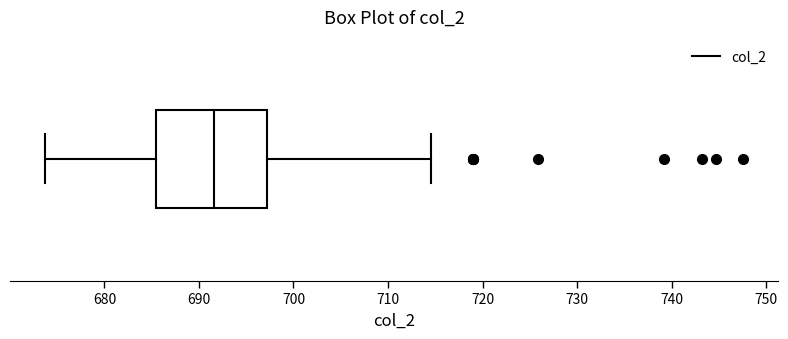

Read this box plot against the x-axis: the position of the median line, the range covered by the box, and the ends of both whiskers. The values are not printed on the chart, so give them approximately, as read against the axis.

median 692, box 686 to 697, whiskers 674 to 715